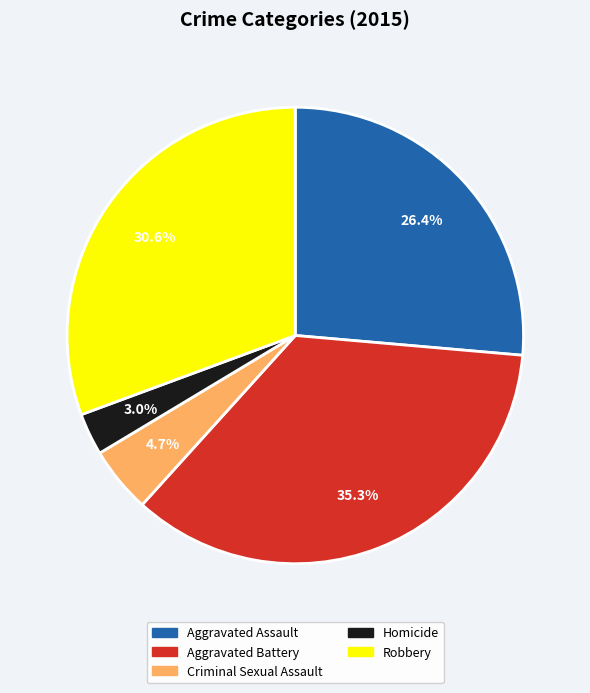

What is the largest slice in the pie chart?

Aggravated Battery